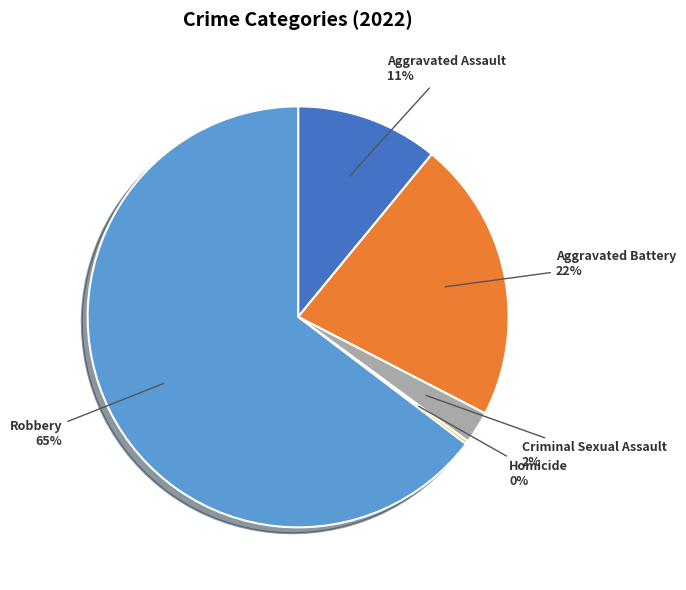

Approximately how many times larger is the value at Robbery compared to Aggravated Battery?

3.0